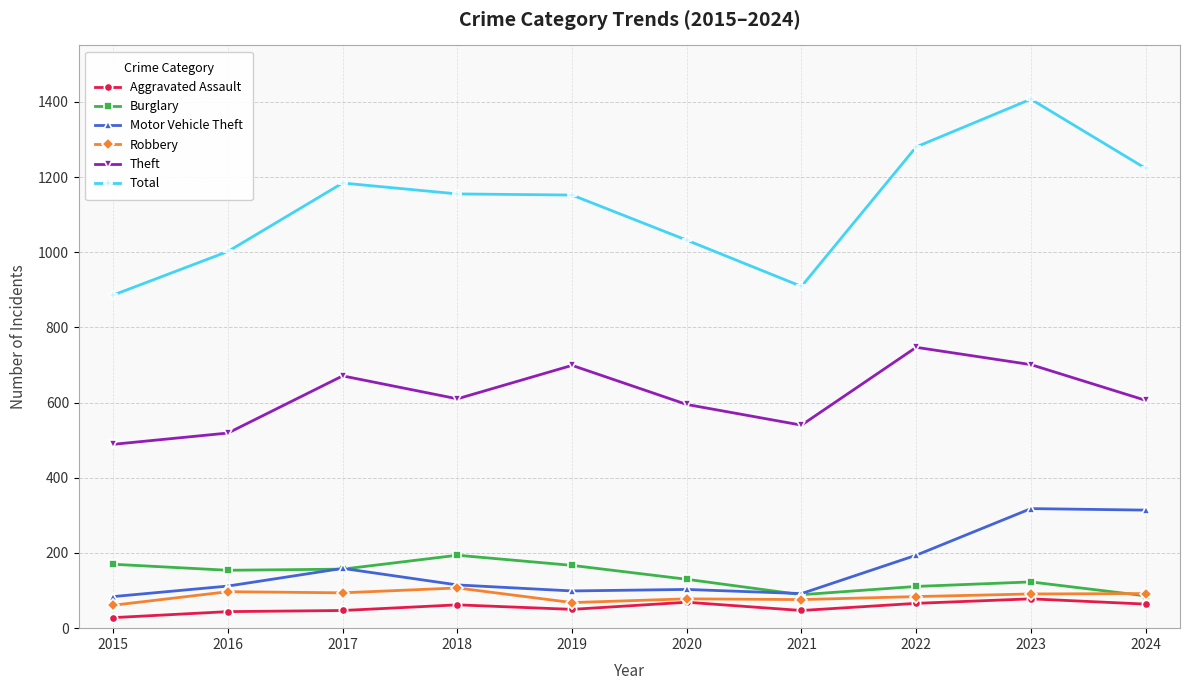

Which category has the highest value across all series?

2023